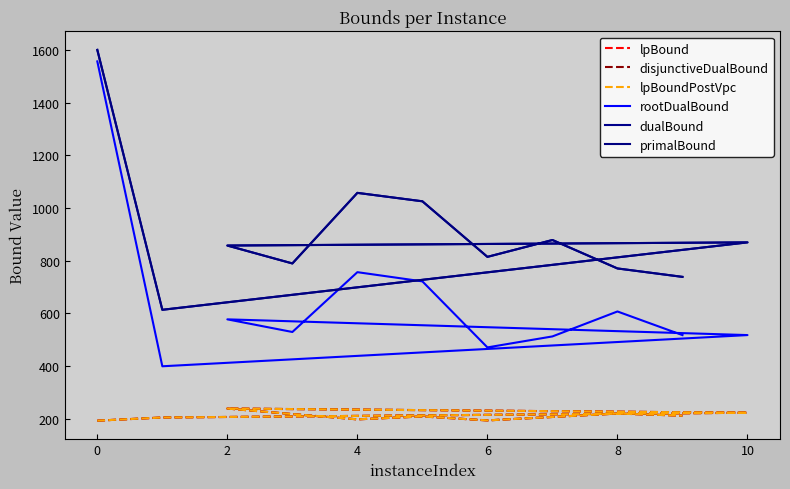

What is the value of the disjunctiveDualBound point at the 4th from the left?

238.0